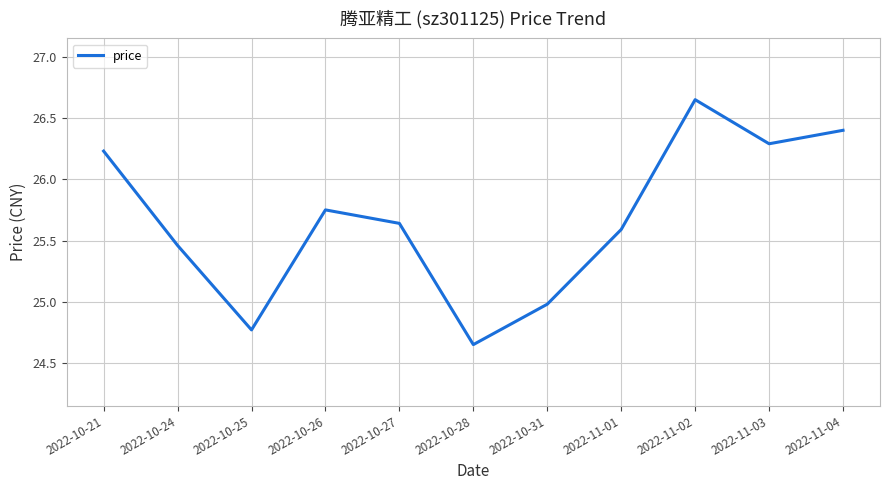

Does the chart display data point markers on the line(s)?

No